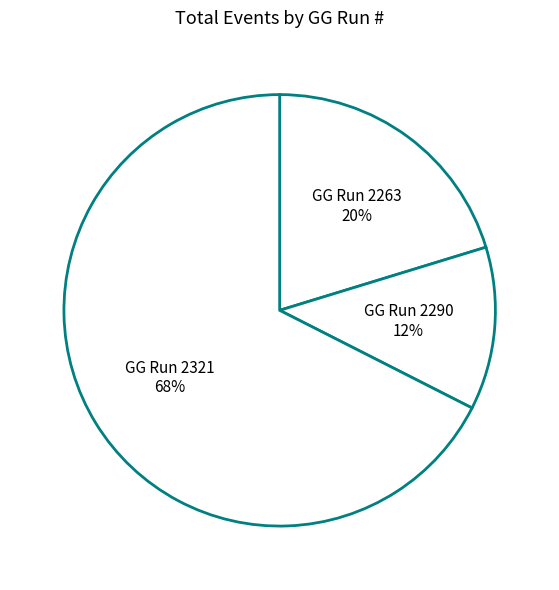

How many slices are in this pie chart?

3